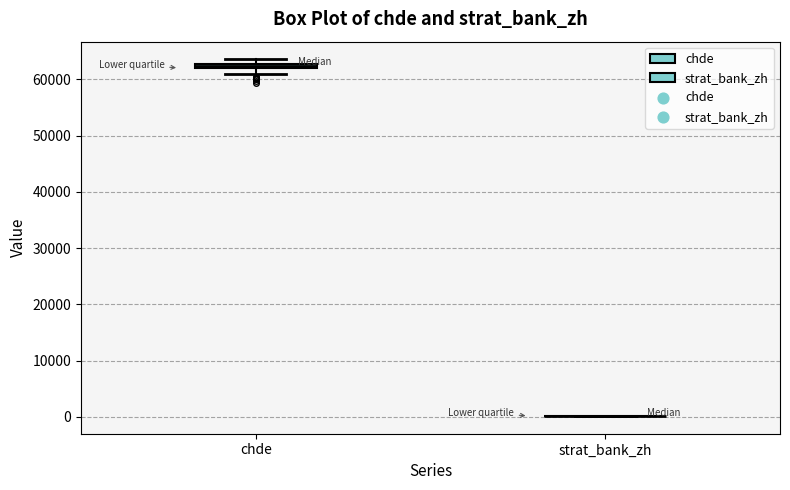

Where is the lower edge of the box for chde on the y-axis? The values are not printed on the chart, so give them approximately, as read against the axis.

62000